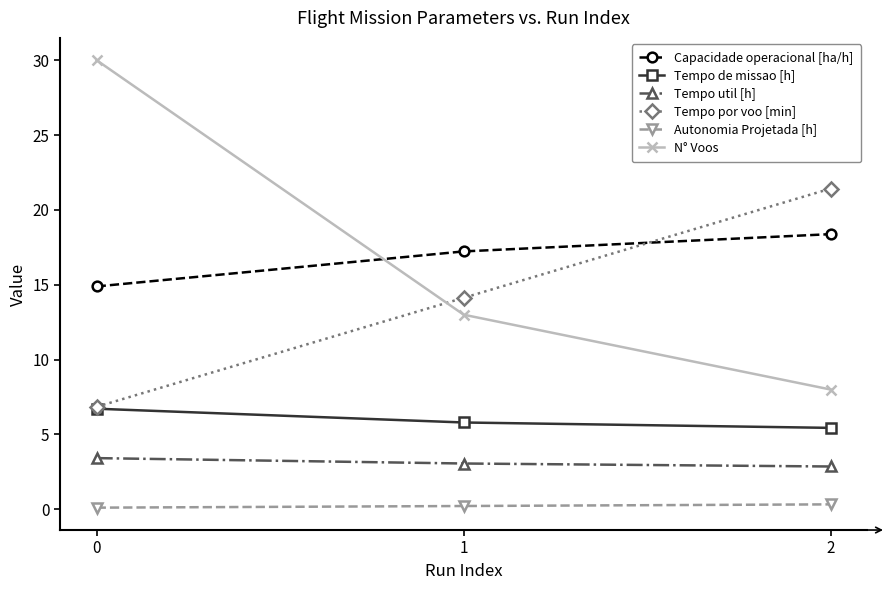

Between 0 and 1, which series saw the biggest shift?

N° Voos